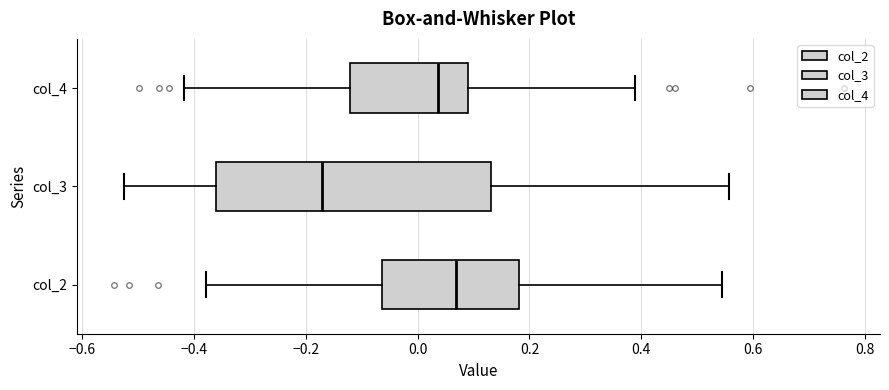

Reading bottom to top, transcribe this box plot: for each box, give where its median line is, the range the box spans, and where its two whiskers end, as read against the x-axis. The values are not printed on the chart, so give them approximately, as read against the axis.

col_2: median 0.06, box -0.06 to 0.18, whiskers -0.38 to 0.54
col_3: median -0.18, box -0.36 to 0.14, whiskers -0.52 to 0.56
col_4: median 0.04, box -0.12 to 0.08, whiskers -0.42 to 0.38